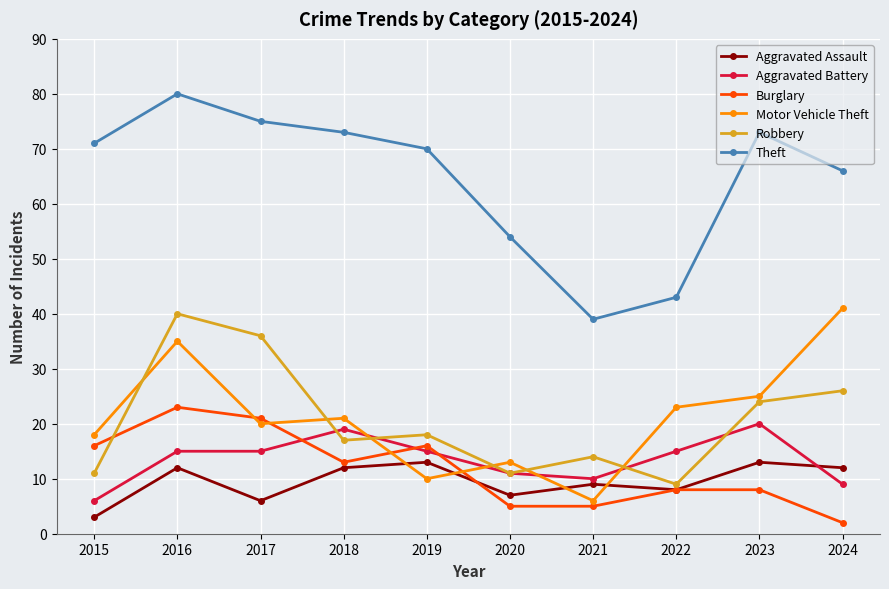

Which series has the largest total across all categories?

Theft